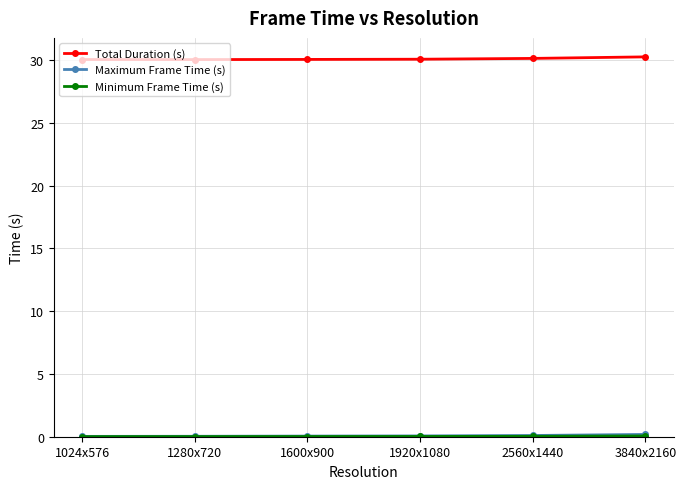

Does the chart display data point markers on the line(s)?

Yes